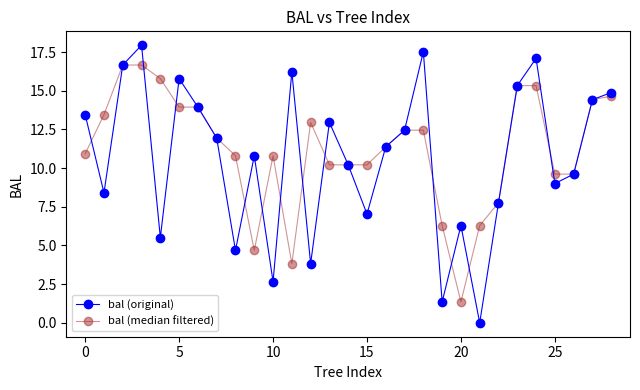

True or false: bal (original) has more than 1 points higher than both neighbors.

True